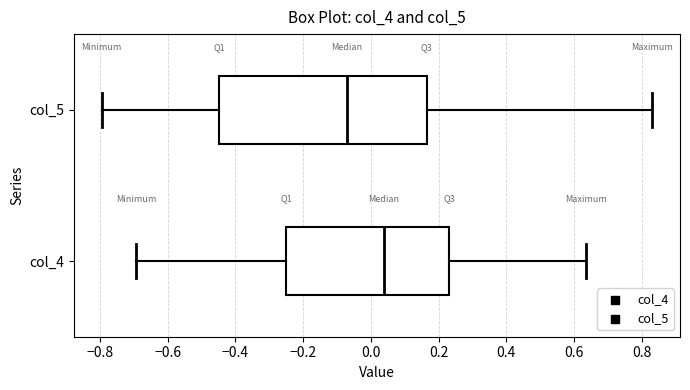

Reading bottom to top, read every box against the x-axis: the position of its median line, the range the box covers, and the ends of its whiskers. The values are not printed on the chart, so give them approximately, as read against the axis.

col_4: median 0.04, box -0.26 to 0.24, whiskers -0.70 to 0.64
col_5: median -0.08, box -0.44 to 0.16, whiskers -0.80 to 0.84